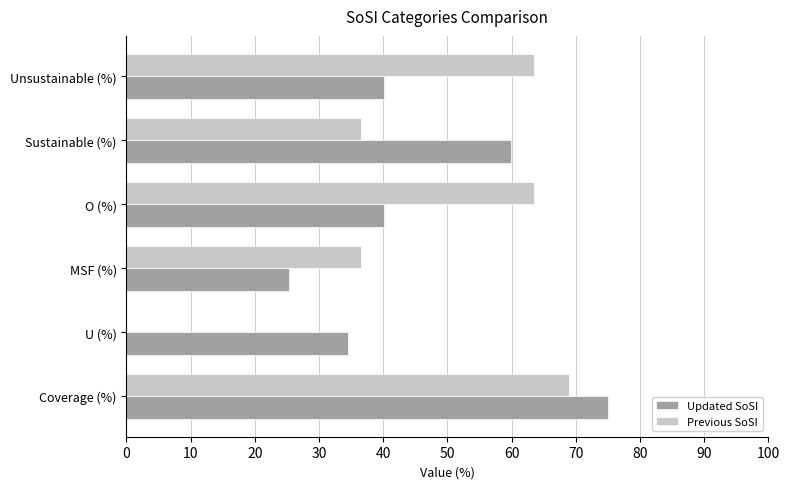

What is the approximate value of Updated SoSI at Sustainable (%)?

59.9